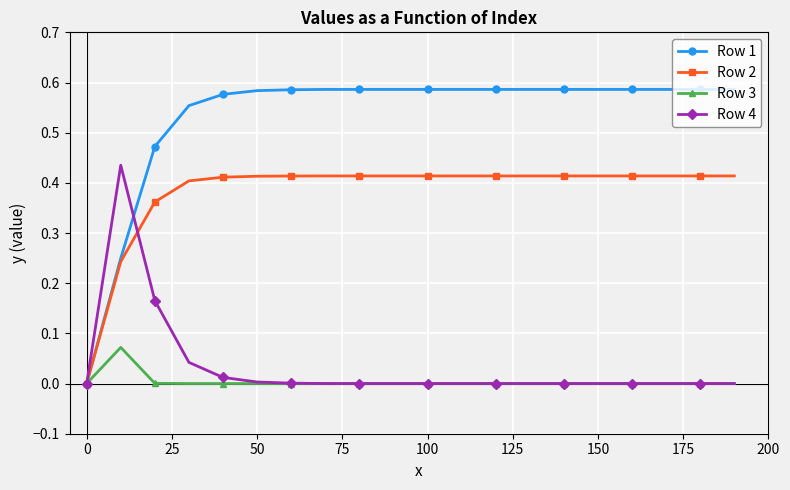

What are all the series names shown in the legend?

Row 1, Row 2, Row 3, Row 4